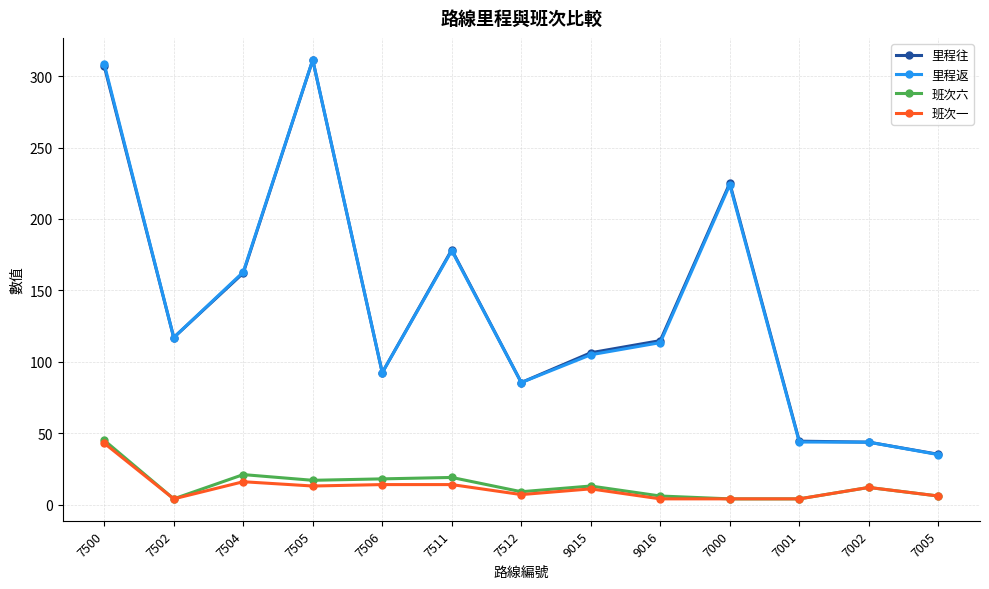

At which category does 班次六 reach its first local valley?

7502